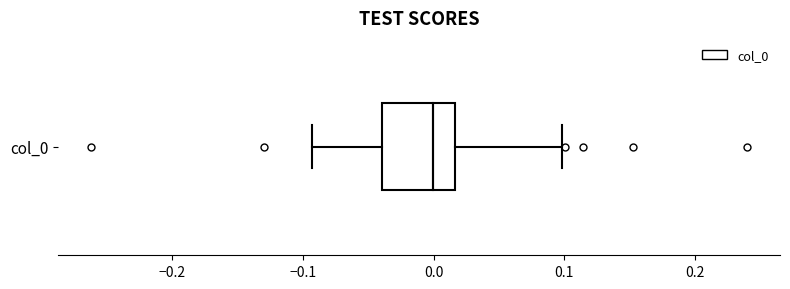

Transcribe this box plot: give where the median line is, the range the box spans, and where the two whiskers end, as read against the x-axis. The values are not printed on the chart, so give them approximately, as read against the axis.

median 0.00, box -0.04 to 0.02, whiskers -0.09 to 0.10